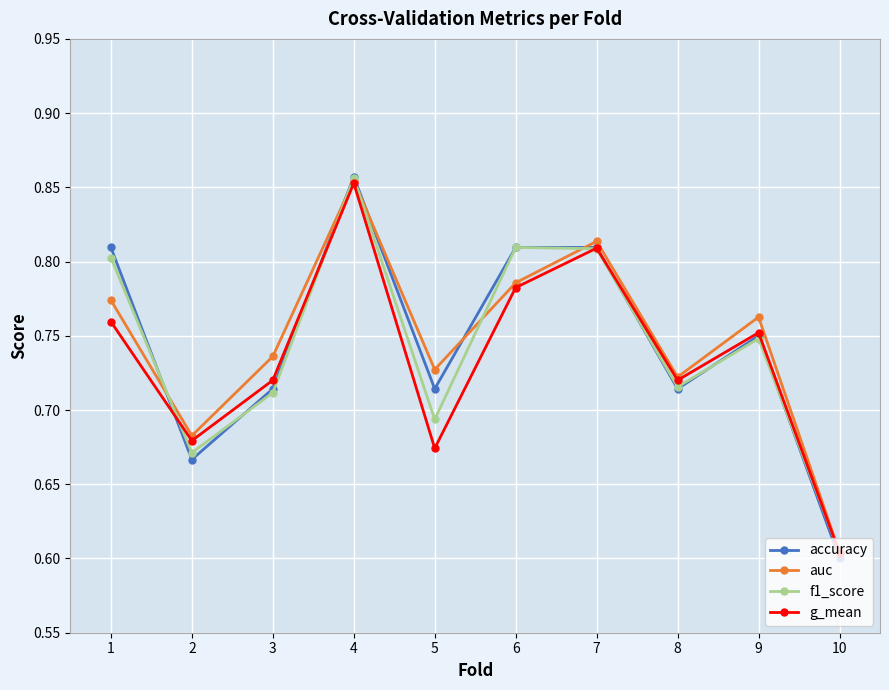

What is the difference between the accuracy values at 4 and 9?

0.1